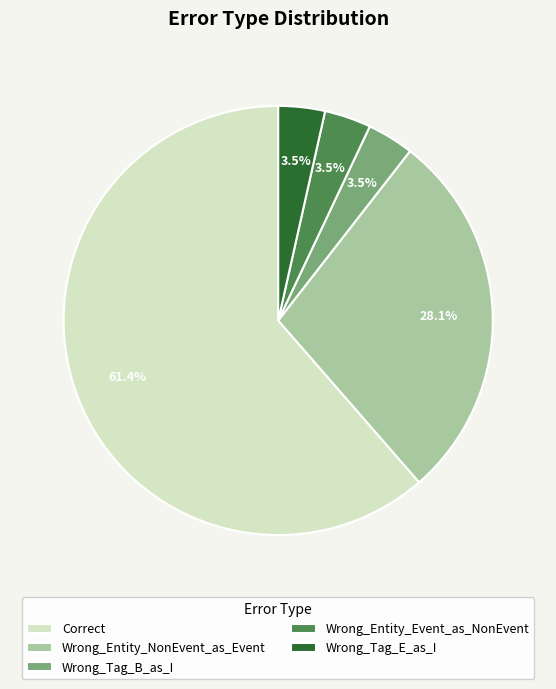

Is it true that Correct is 61% of the pie?

True